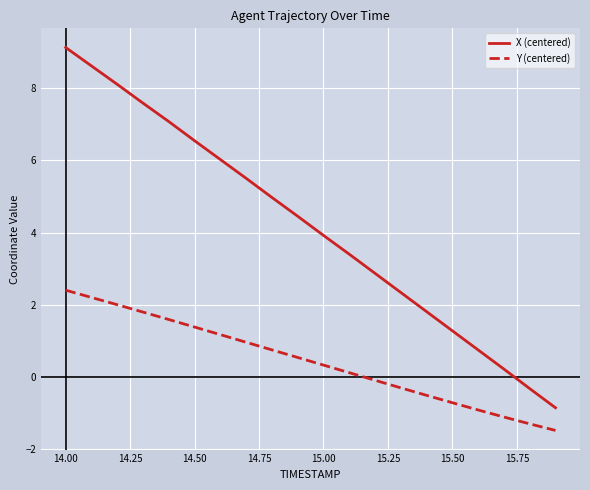

Does the chart have visible grid lines?

Yes